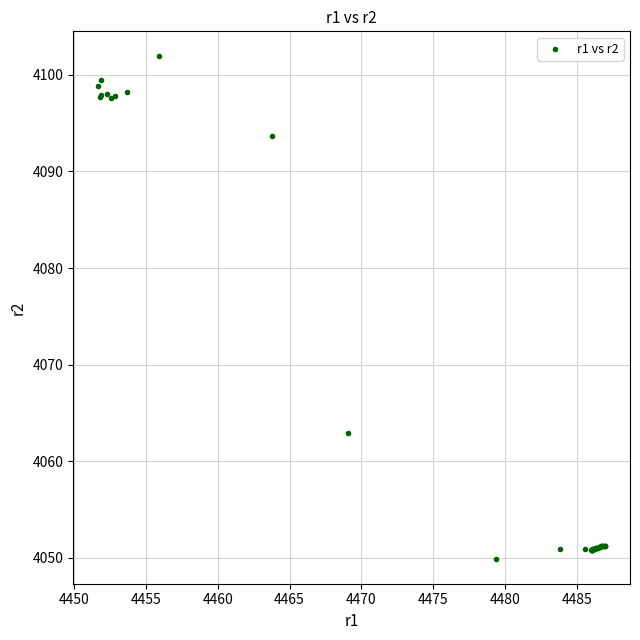

What Y value in the scatter plot is closest to 4075?

4062.9